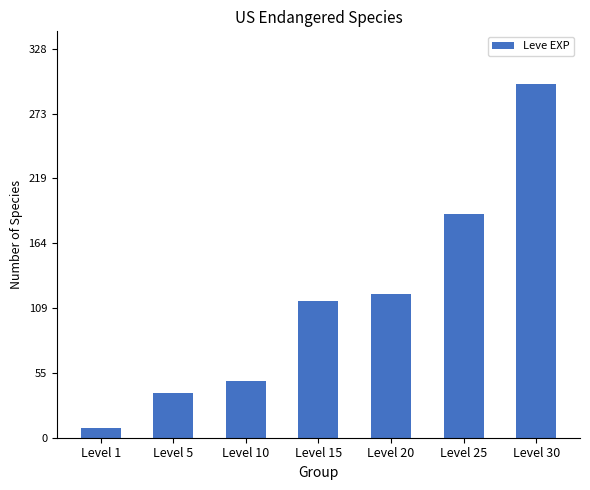

Are the bars grouped side by side (vs. stacked)?

No